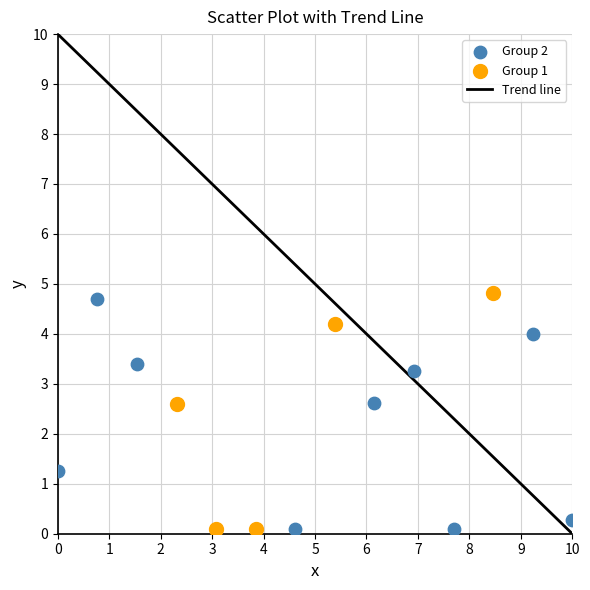

Which series contains the highest Y value?

Group 1